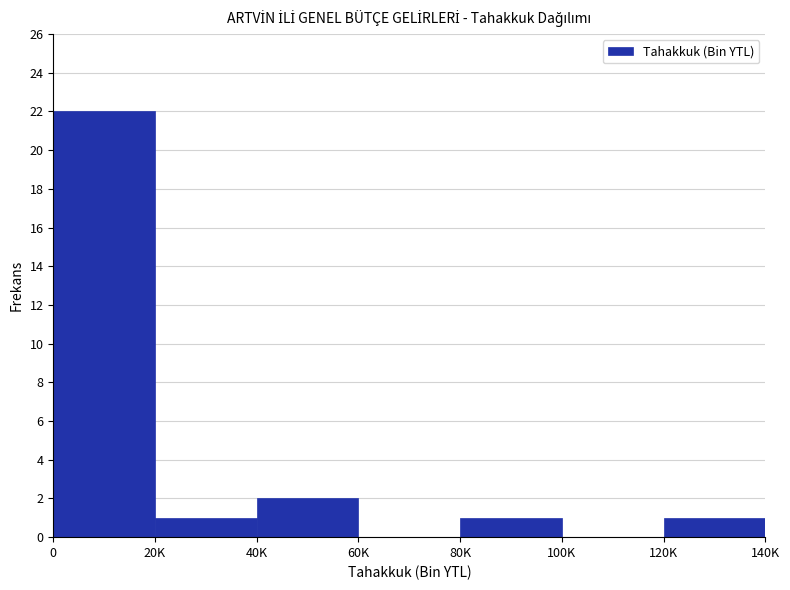

Reading right to left, list all the values displayed in this chart.

120K=1	100K=0	80K=1	60K=0	40K=2	20K=1	0=22